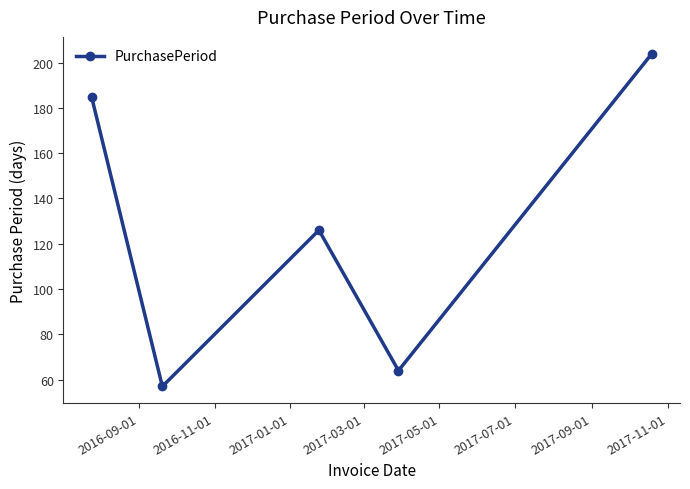

What is the value of the 5th point from the left?

204